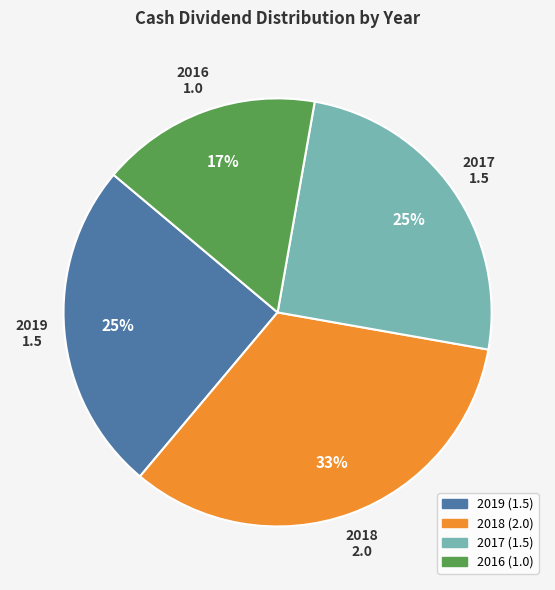

Does 2017 represent more than half of the total?

No